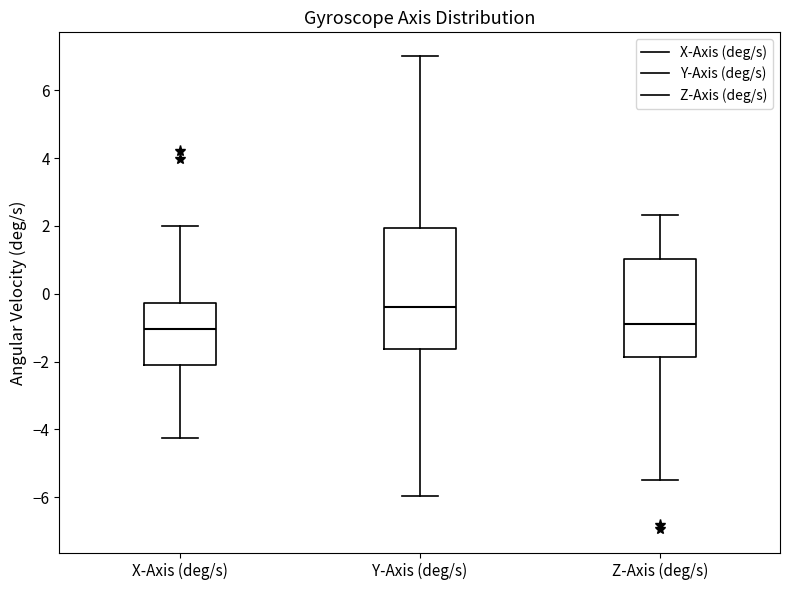

Comparing the boxes themselves (not the whiskers), which one is the tallest?

Y-Axis (deg/s)